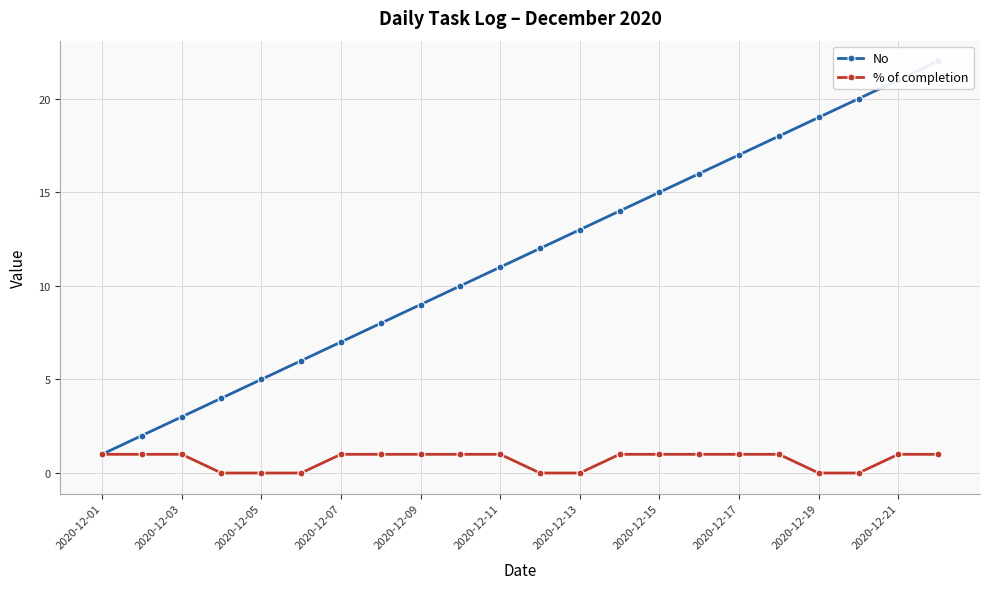

True or false: % of completion has a value of 1 at 2020-12-03.

True